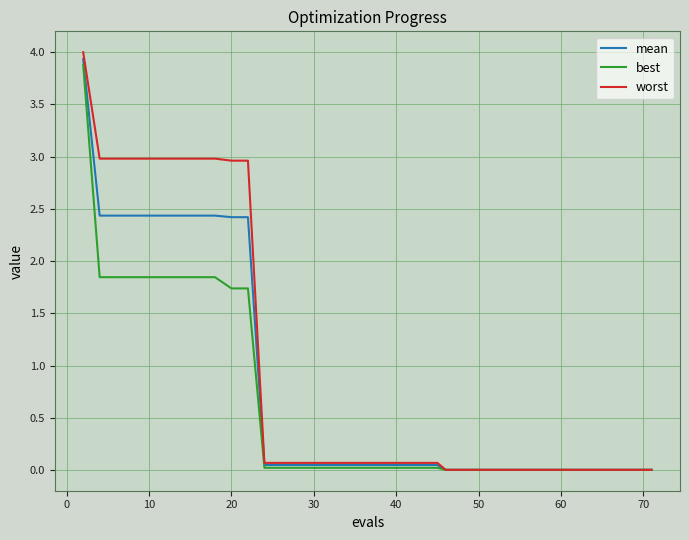

Which series has the widest spread of values?

worst